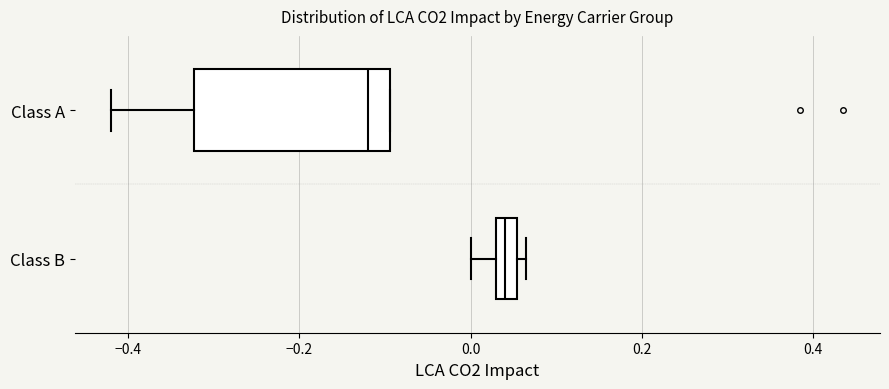

Where does the median line of the box for Class B sit on the x-axis? The values are not printed on the chart, so give them approximately, as read against the axis.

0.04